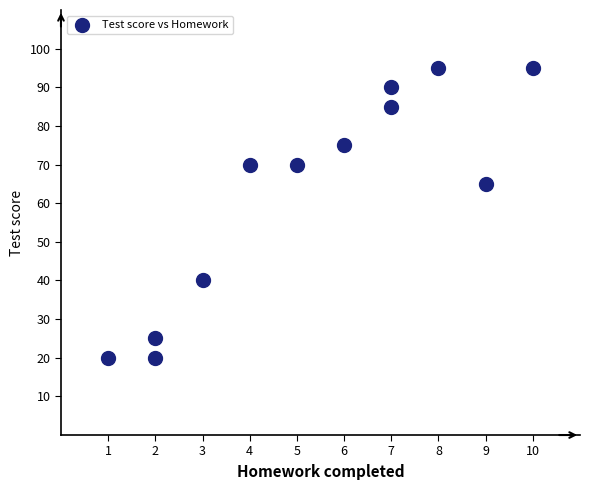

What Y value in the scatter plot is closest to 57?

65